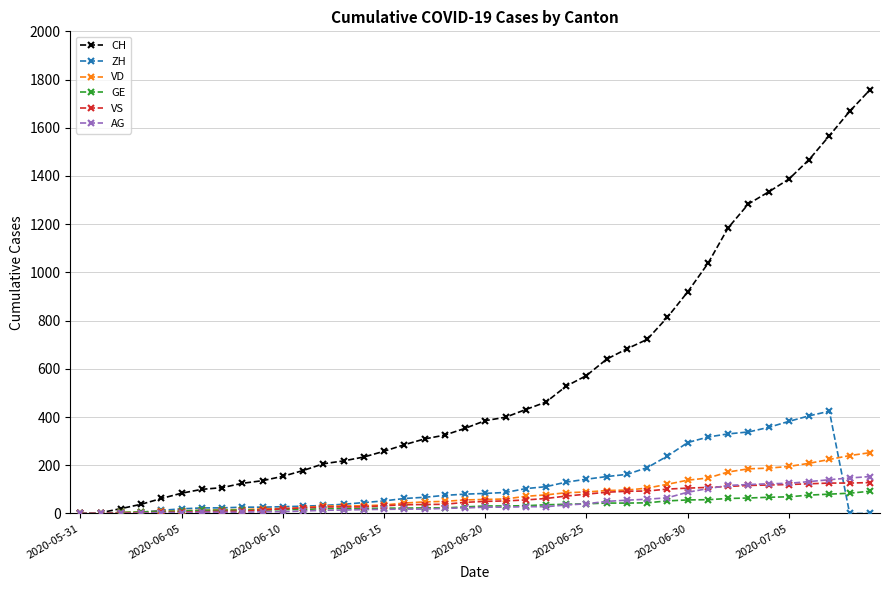

Which series has the largest range (max minus min)?

CH